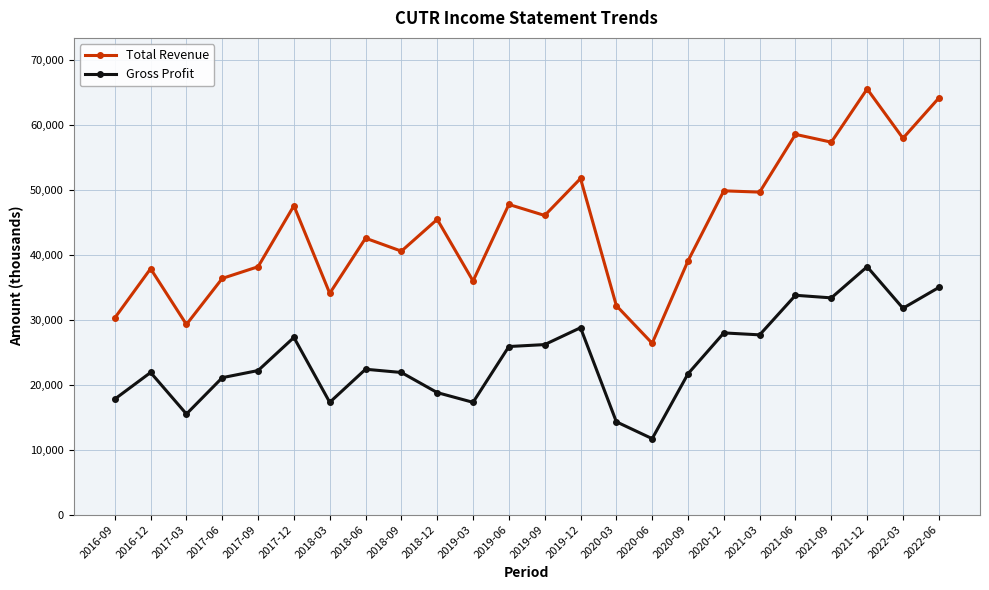

What is the average value of the Gross Profit series?

24167